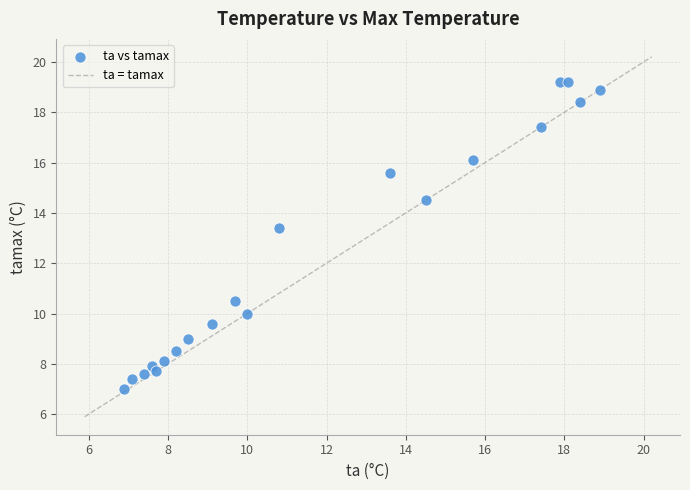

What is the range of Y values (max minus min)?

12.2